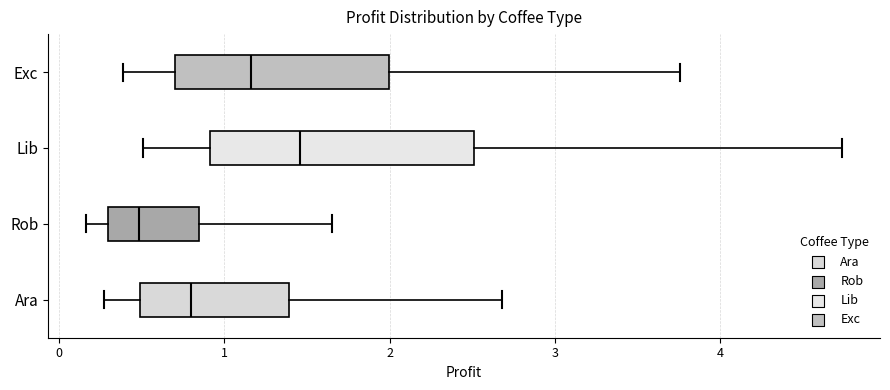

Which box's median line is the furthest to the left?

Rob